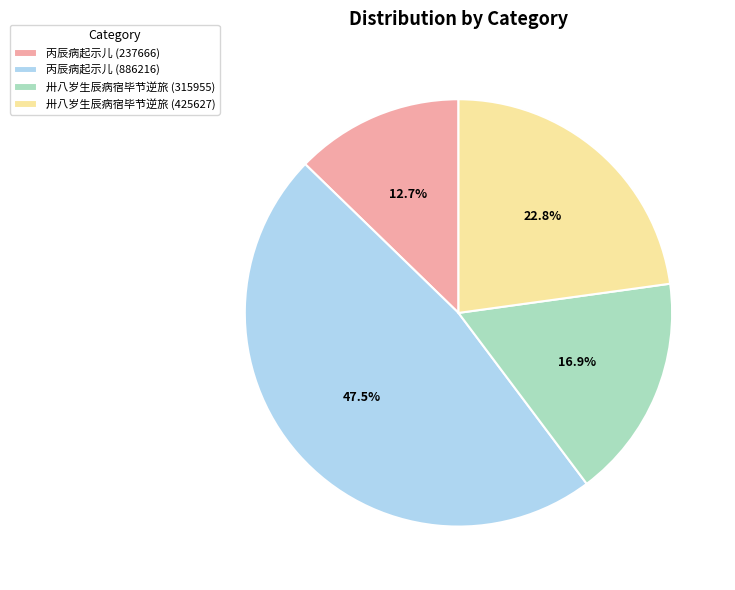

Count the number of slices in the pie.

4